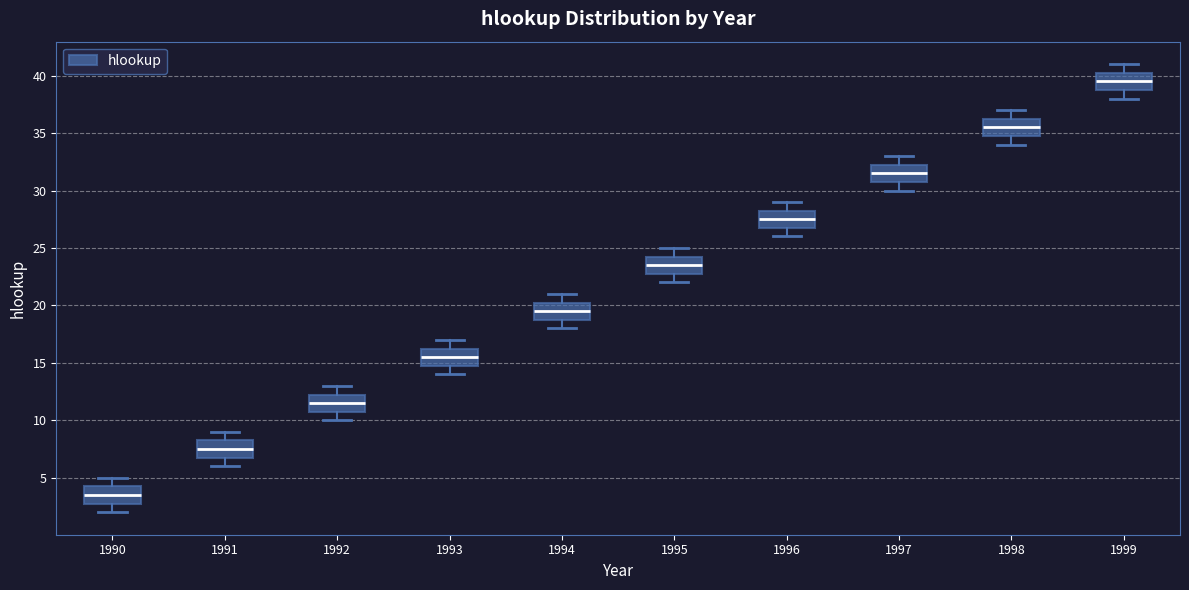

Reading left to right, transcribe this box plot: for each box, give where its median line is, the range the box spans, and where its two whiskers end, as read against the y-axis. The values are not printed on the chart, so give them approximately, as read against the axis.

1990: median 3.5, box 3.0 to 4.5, whiskers 2.0 to 5.0
1991: median 7.5, box 7.0 to 8.5, whiskers 6.0 to 9.0
1992: median 11.5, box 11.0 to 12.5, whiskers 10.0 to 13.0
1993: median 15.5, box 15.0 to 16.5, whiskers 14.0 to 17.0
1994: median 19.5, box 19.0 to 20.5, whiskers 18.0 to 21.0
1995: median 23.5, box 23.0 to 24.5, whiskers 22.0 to 25.0
1996: median 27.5, box 27.0 to 28.5, whiskers 26.0 to 29.0
1997: median 31.5, box 31.0 to 32.5, whiskers 30.0 to 33.0
1998: median 35.5, box 35.0 to 36.5, whiskers 34.0 to 37.0
1999: median 39.5, box 39.0 to 40.5, whiskers 38.0 to 41.0